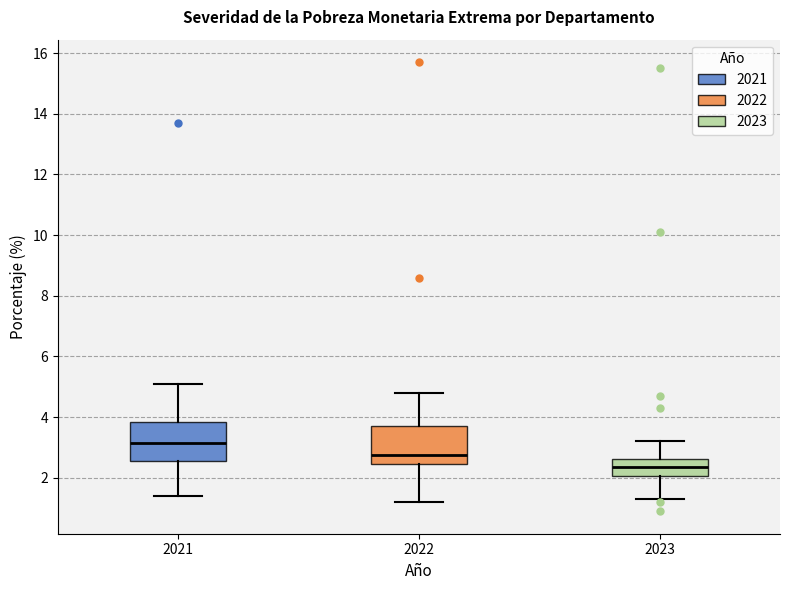

Where does the median line of the box at x = 2021 sit on the y-axis? The values are not printed on the chart, so give them approximately, as read against the axis.

3.2